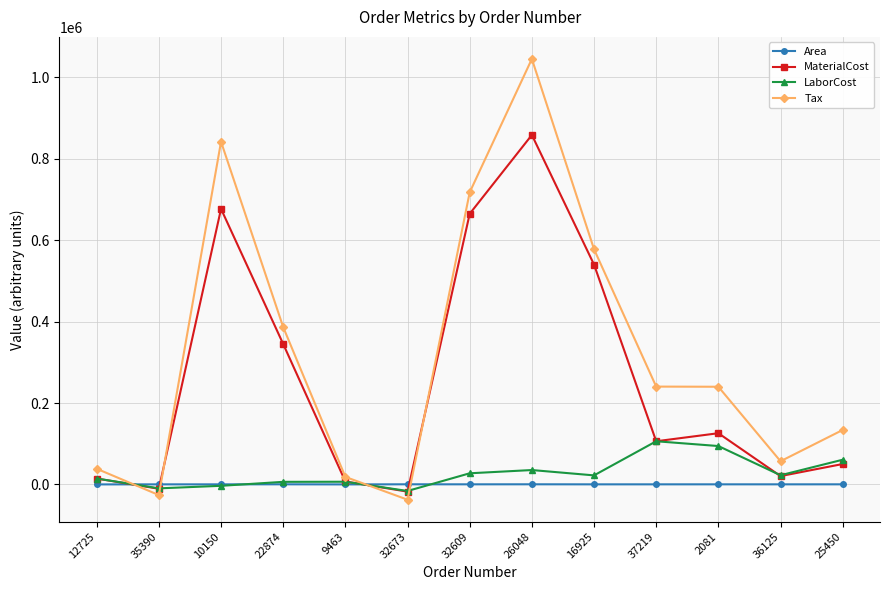

Where is the first local maximum for MaterialCost?

10150